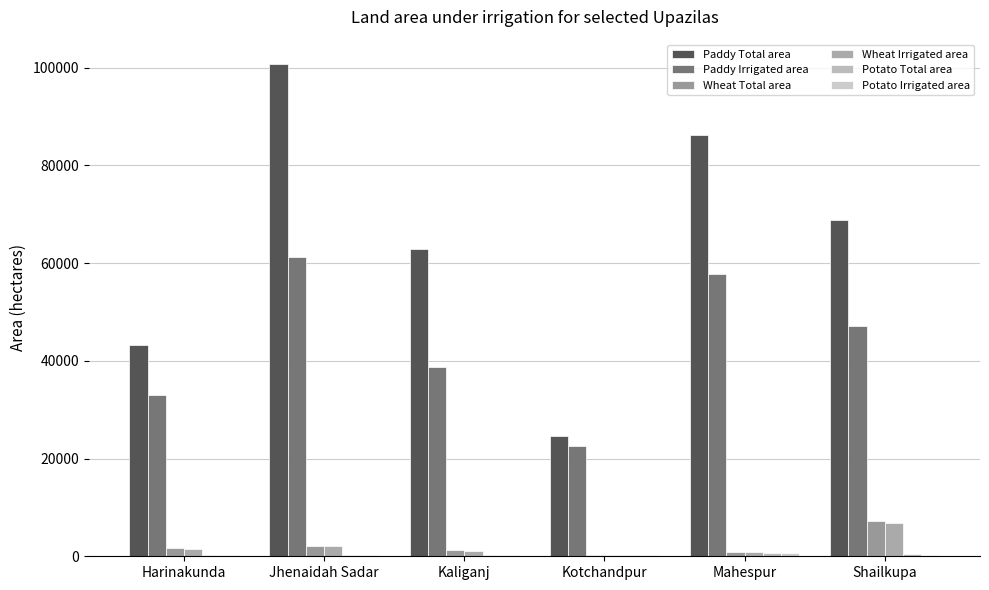

Which label corresponds to the smallest value in the chart?

Kaliganj